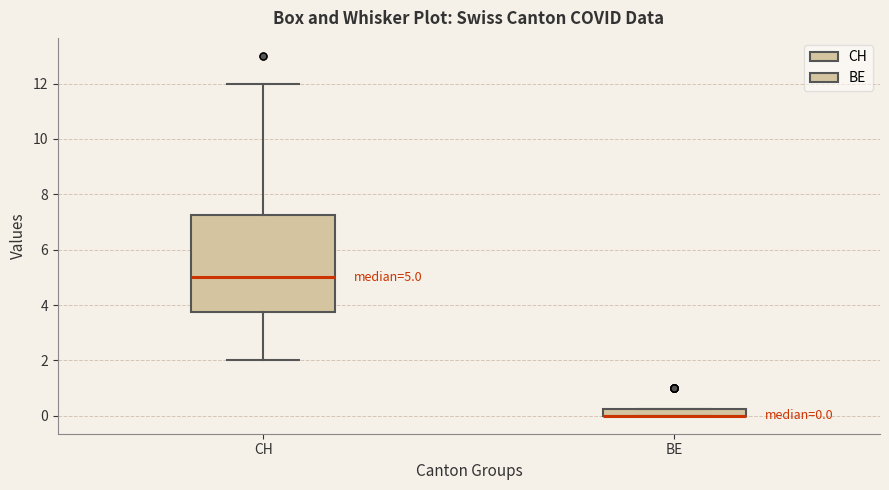

Which box is the tallest, from its lower edge to its upper edge?

CH